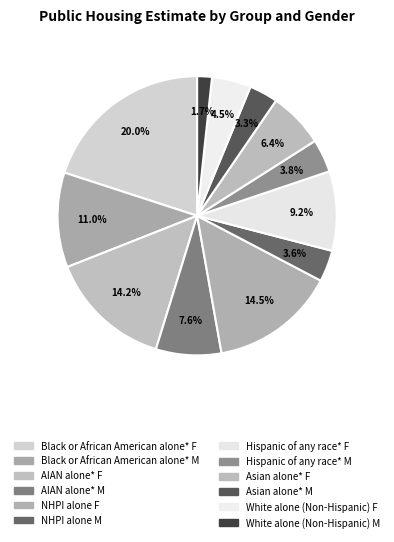

How many segments does this pie chart have?

12